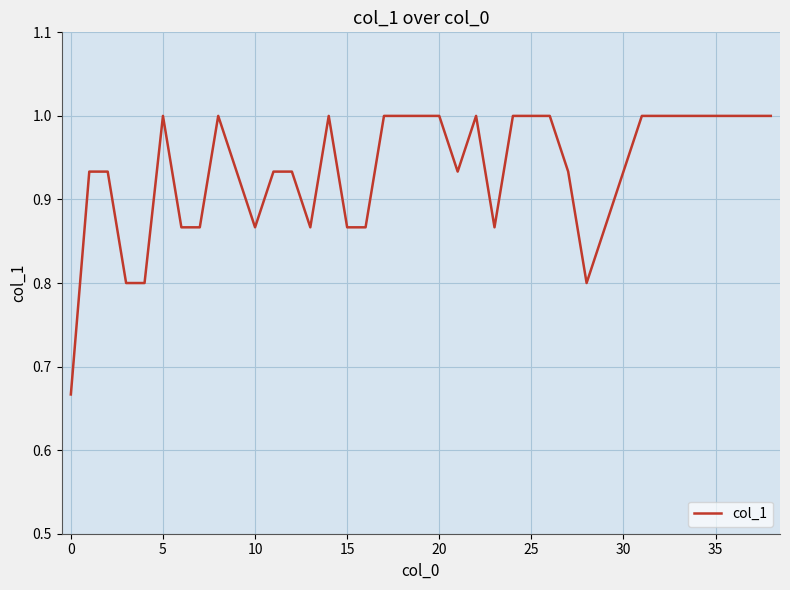

What is the maximum value shown in the chart?

1.0